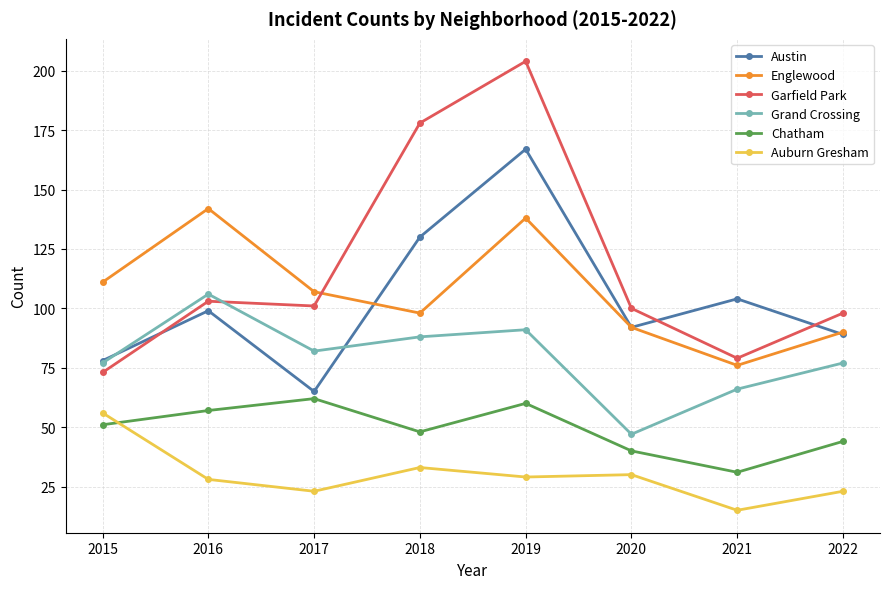

Read the Grand Crossing value at 2017.

82